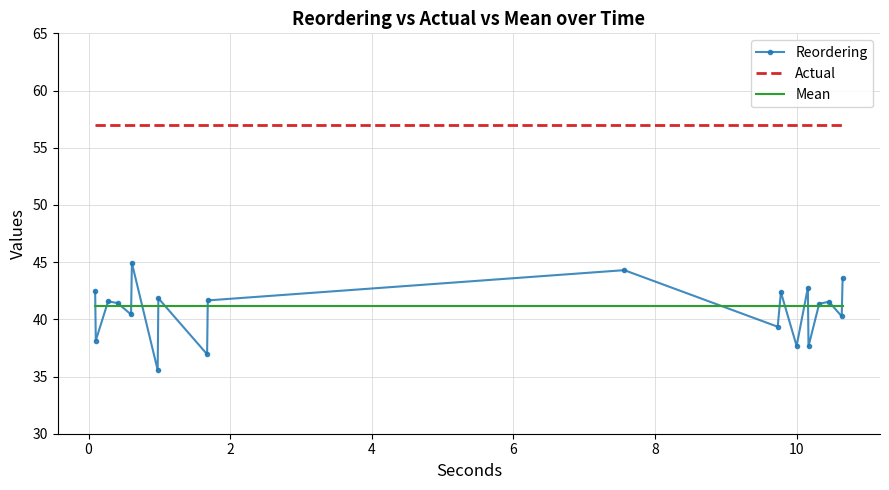

Which series has the largest range (max minus min)?

Reordering